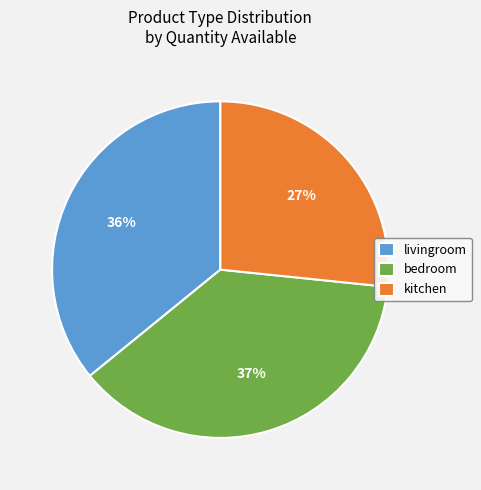

How many segments does this pie chart have?

3